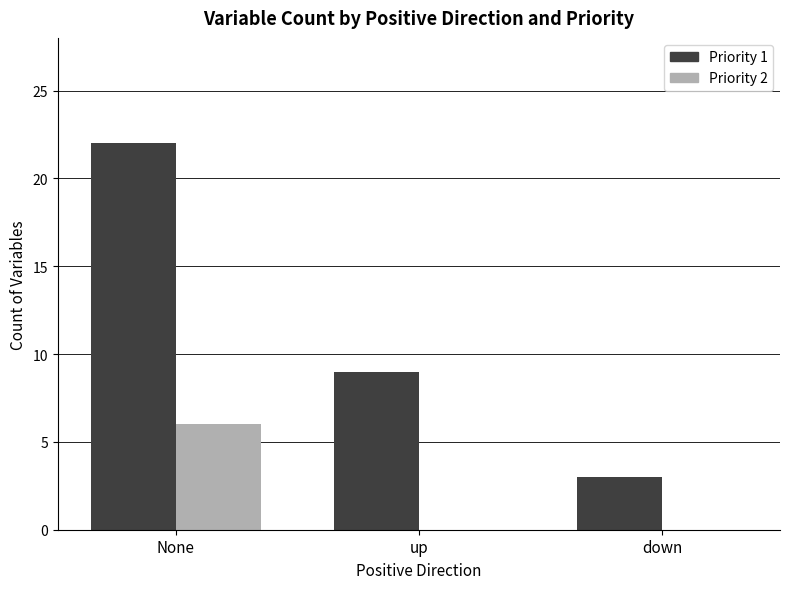

True or false: Priority 2 has a value of 2 at None.

False